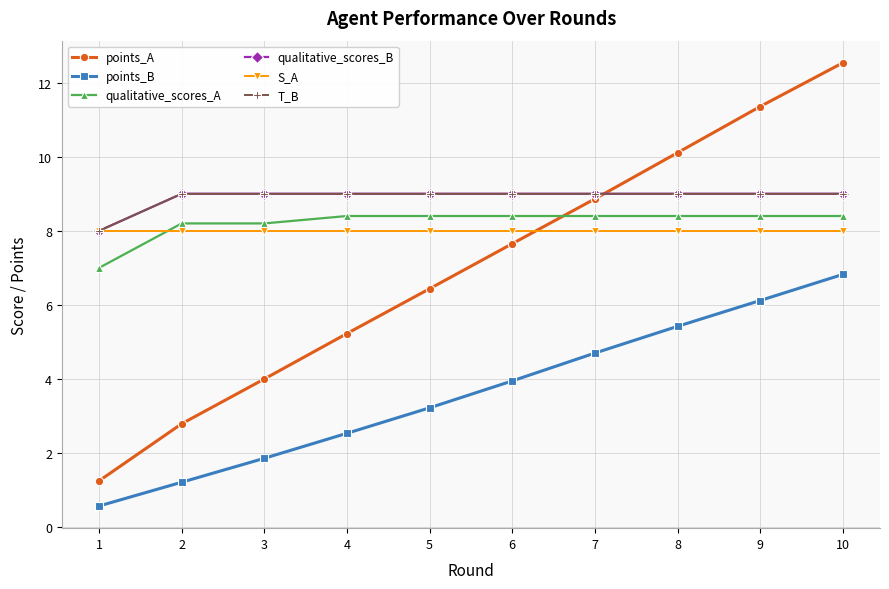

What is the approximate value of qualitative_scores_A at 8?

8.4